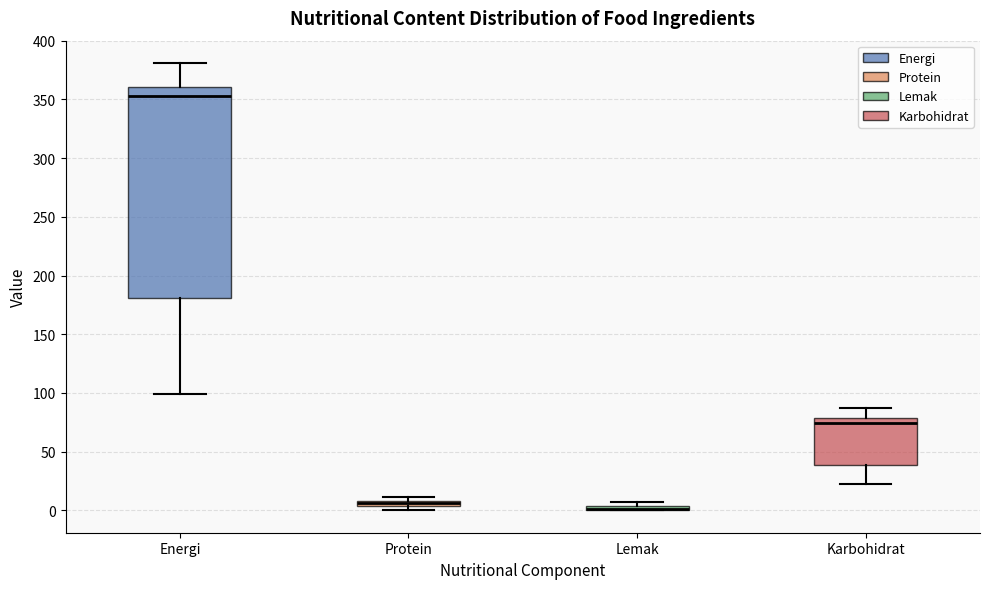

Where is the lower edge of the box for Protein on the y-axis? The values are not printed on the chart, so give them approximately, as read against the axis.

5